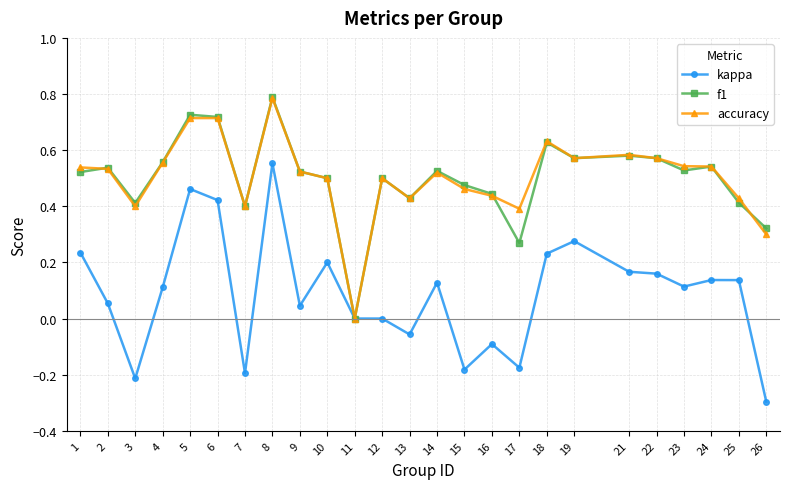

What is the lowest value of the kappa series?

-0.3